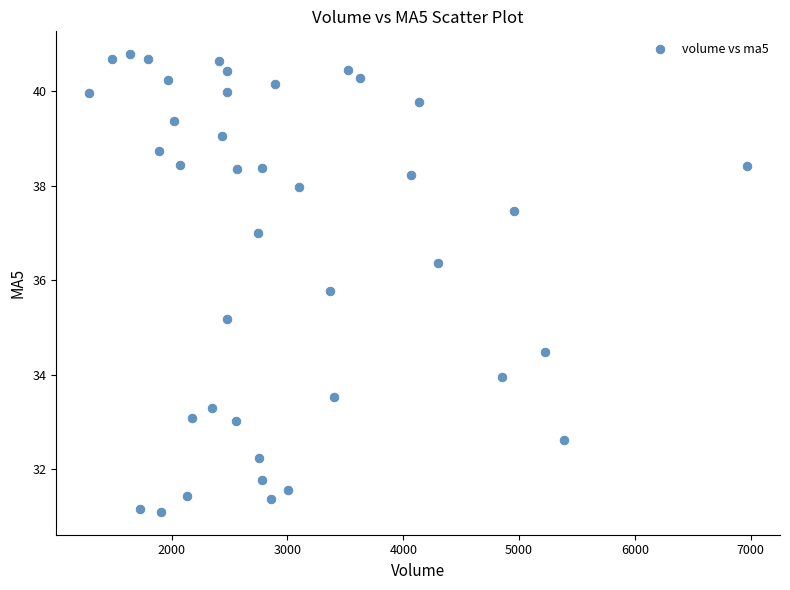

What is the range of X values (max minus min)?

5681.4